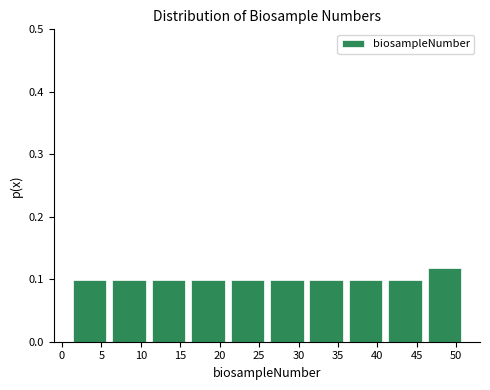

Reading left to right, list every bar in this chart as the range it spans on the x-axis followed by its height. The values are not printed on the chart, so give them approximately, as read against the axis.

1 to 6: 0.10
6 to 11: 0.10
11 to 16: 0.10
16 to 21: 0.10
21 to 26: 0.10
26 to 31: 0.10
31 to 36: 0.10
36 to 41: 0.10
41 to 46: 0.10
46 to 51: 0.12